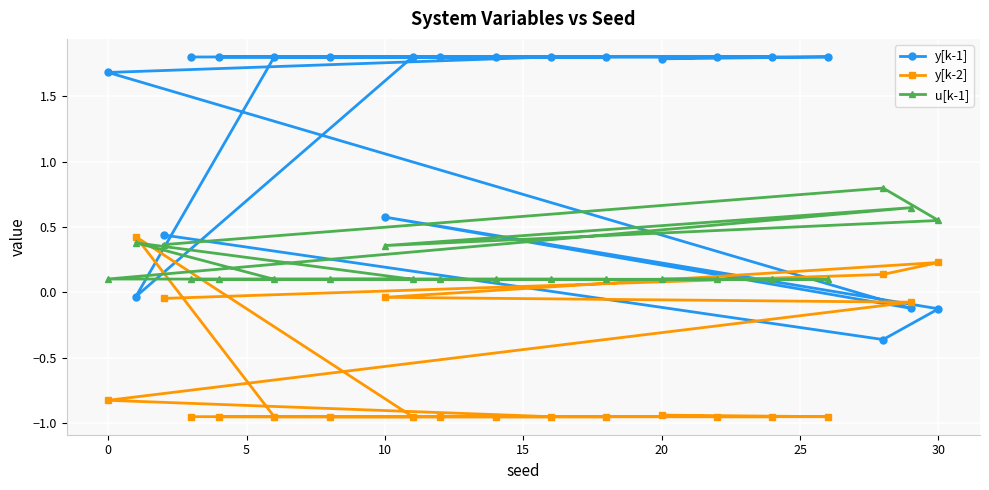

True or false: y[k-1] has more than 1 interior local peaks.

True